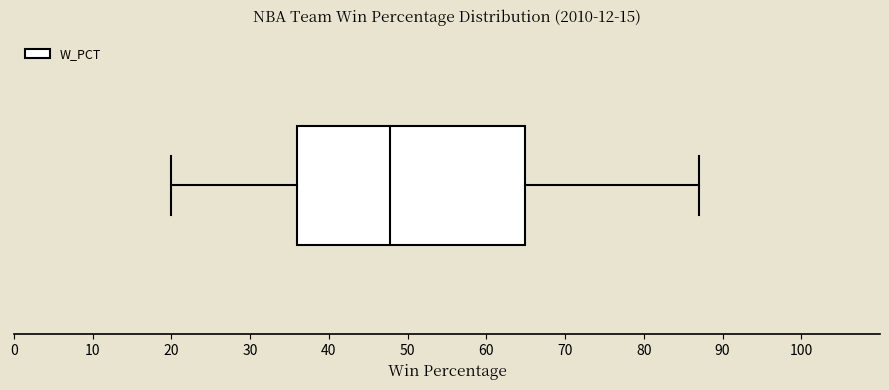

Where is the right edge of the box on the x-axis? The values are not printed on the chart, so give them approximately, as read against the axis.

65